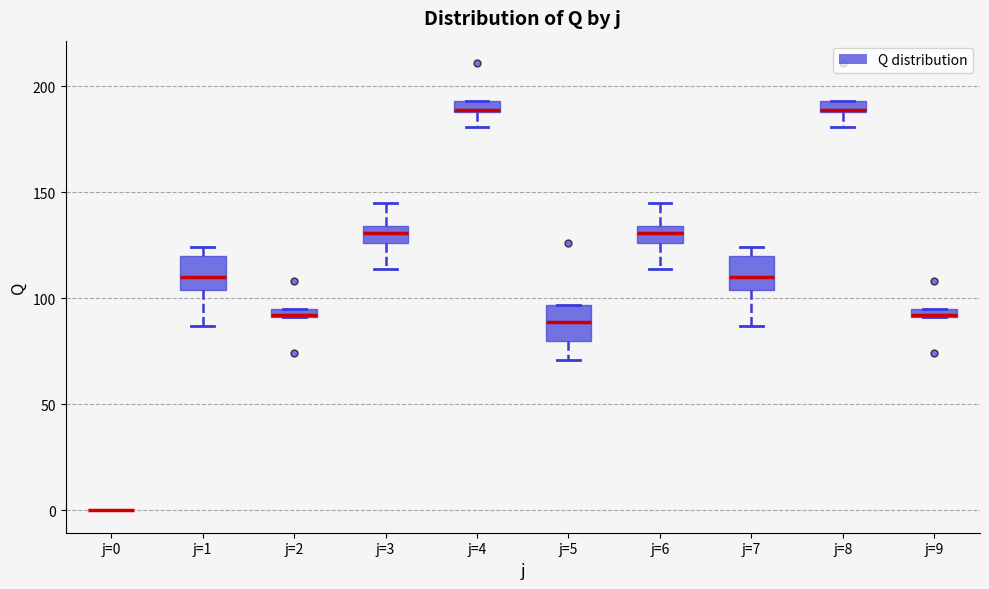

Where is the lower edge of the box for j=1 on the y-axis? The values are not printed on the chart, so give them approximately, as read against the axis.

105